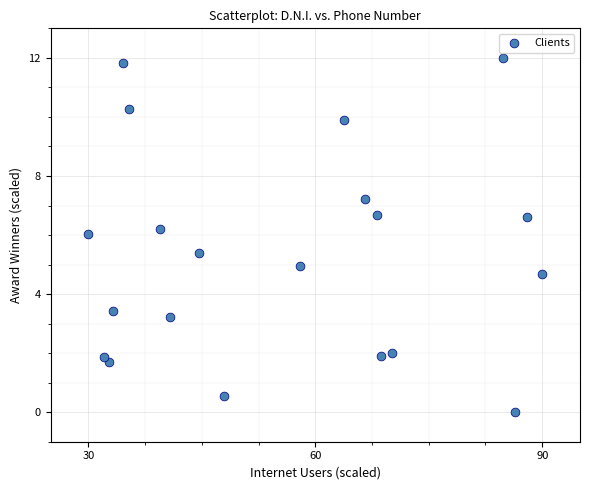

What is the range of Y values (max minus min)?

12.0